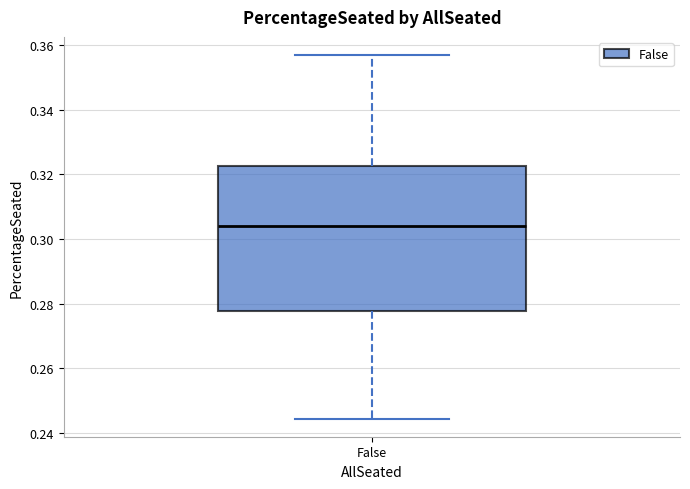

Where does the median line of the box for False sit on the y-axis? The values are not printed on the chart, so give them approximately, as read against the axis.

0.304